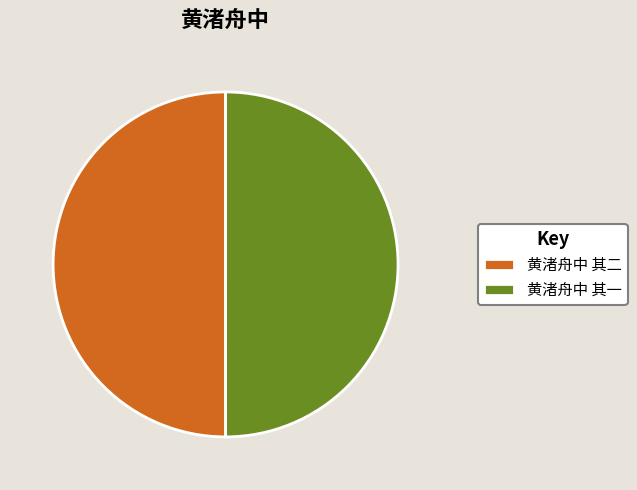

Approximately how many times larger is the value at 黄渚舟中 其一 compared to 黄渚舟中 其二?

1.0